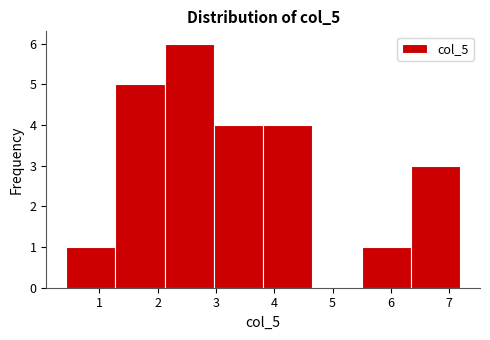

Reading left to right, list every bar in this chart as the range it spans on the x-axis followed by its height. Neither the bar edges nor the heights are printed on the chart, so give them approximately, as read against the axes.

0.4 to 1.3: 1
1.3 to 2.1: 5
2.1 to 3.0: 6
3.0 to 3.8: 4
3.8 to 4.7: 4
4.7 to 5.5: 0
5.5 to 6.3: 1
6.3 to 7.2: 3